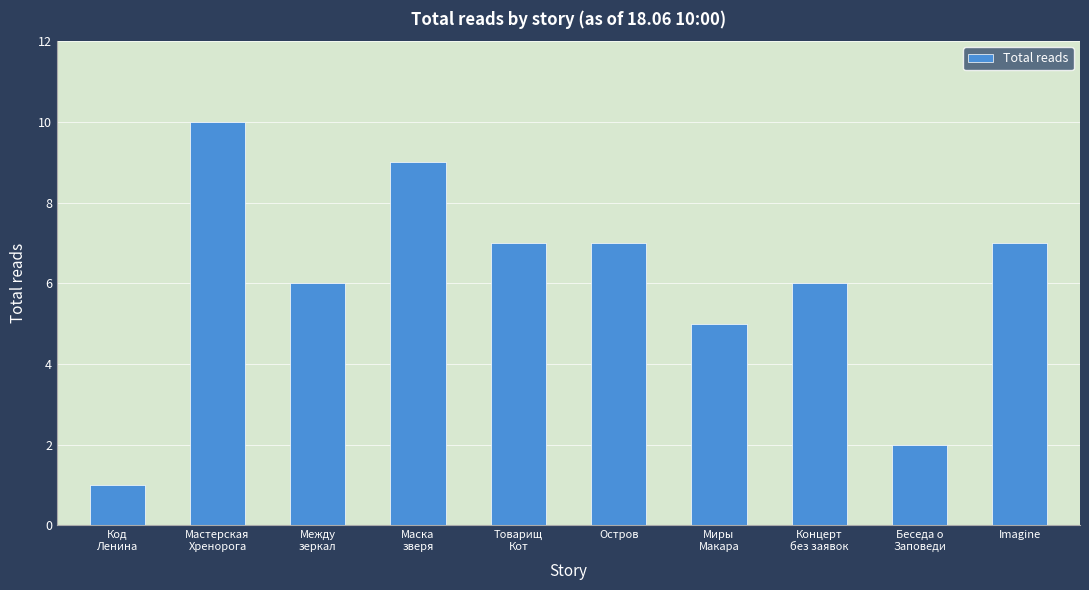

Reading left to right, list all the values displayed in this chart.

1	10	6	9	7	7	5	6	2	7